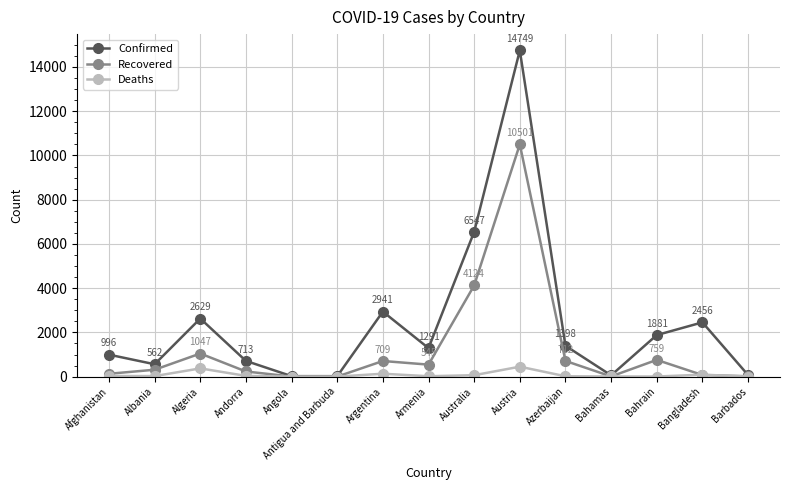

True or false: Deaths has a value of 36 at Andorra.

True